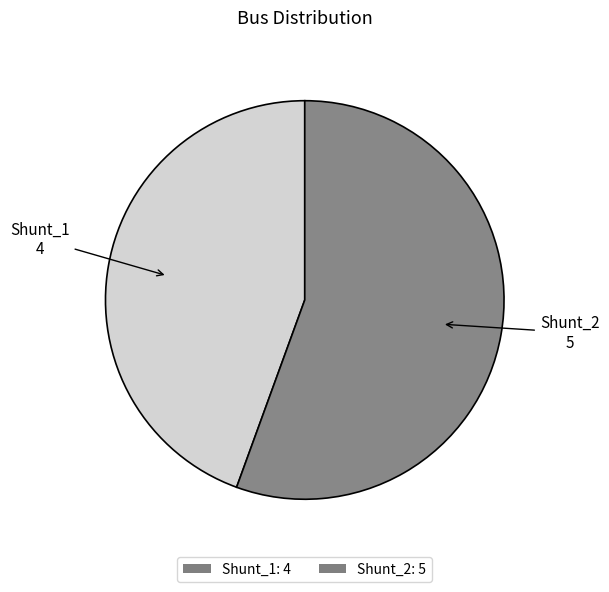

What is the majority slice?

Shunt_2